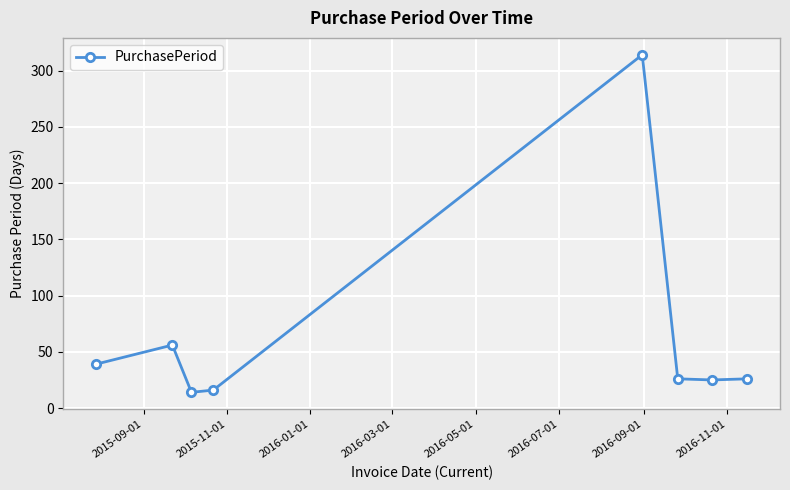

What is the value of the 1st point from the left?

39